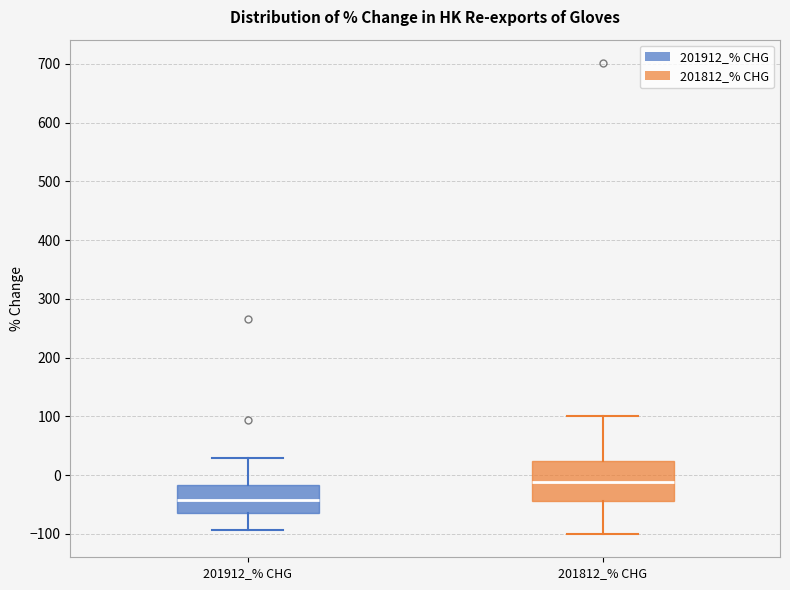

Reading left to right, transcribe this box plot: for each box, give where its median line is, the range the box spans, and where its two whiskers end, as read against the y-axis. The values are not printed on the chart, so give them approximately, as read against the axis.

201912_% CHG: median -40, box -60 to -20, whiskers -90 to 30
201812_% CHG: median -10, box -40 to 20, whiskers -100 to 100